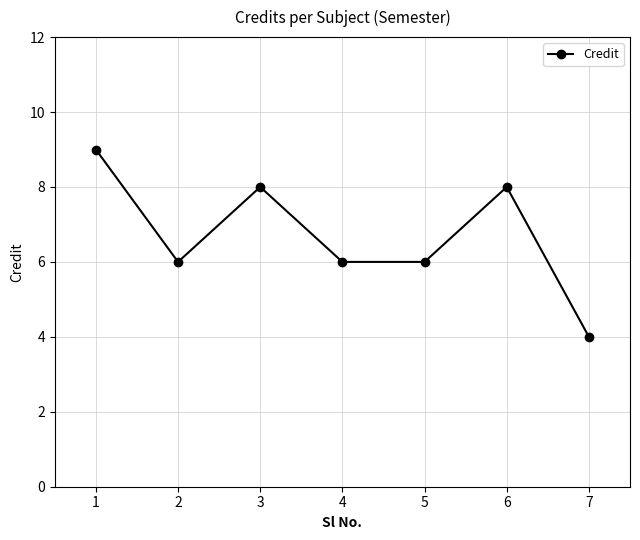

True or false: the data shows 2 at 2.

False